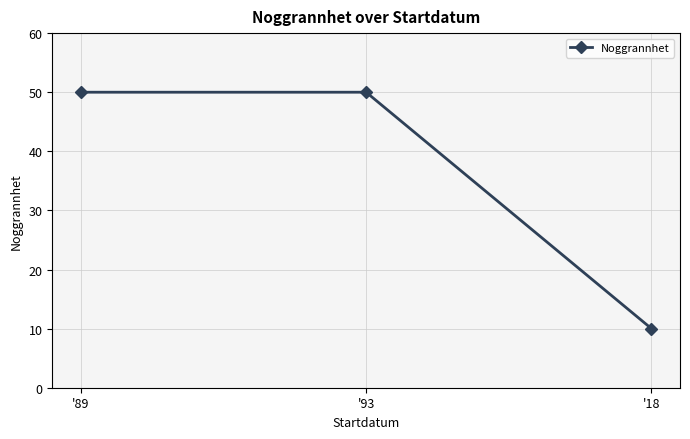

Which has a higher value, '93 or '18?

'93